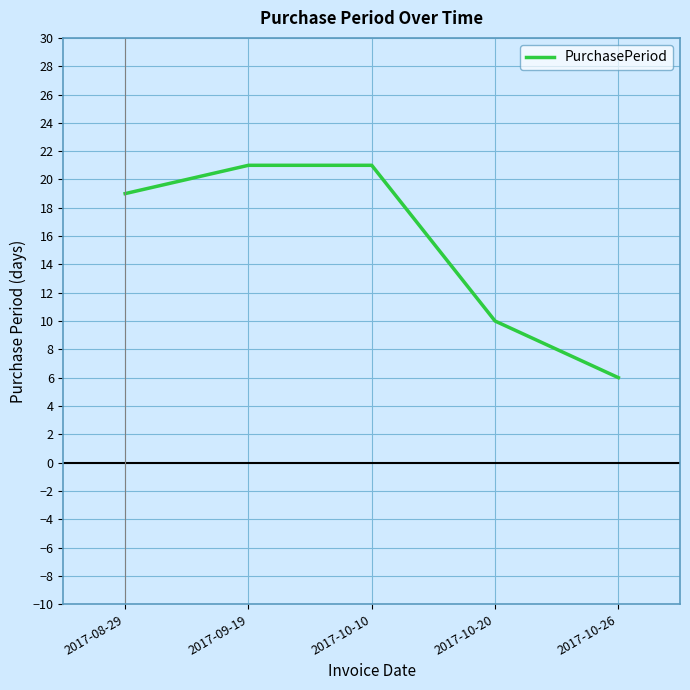

Reading right to left, what are all the values shown in this chart?

6	10	21	21	19